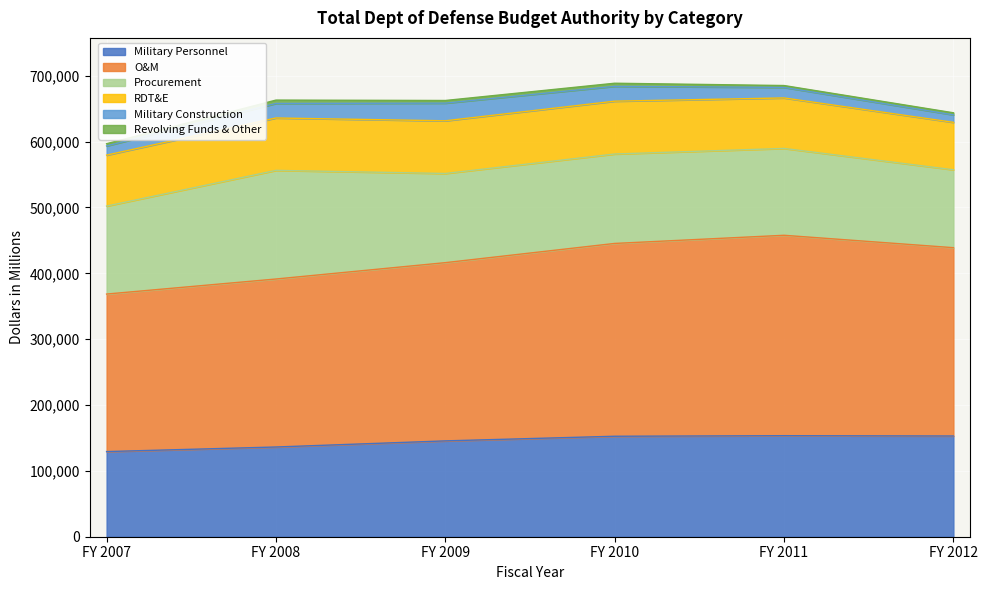

The value of Procurement at FY 2008 is 227895. True or false?

False